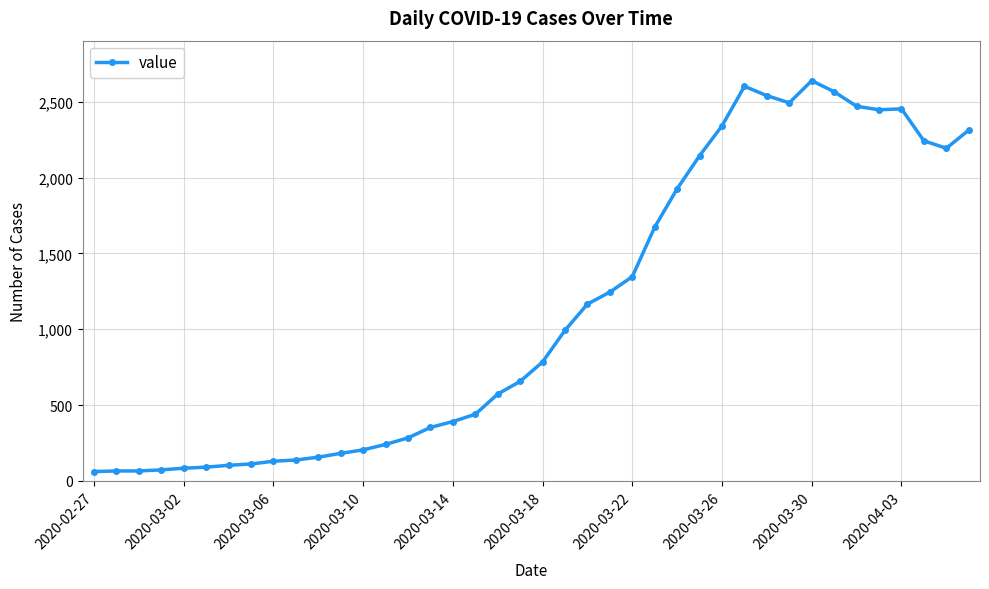

True or false: there are more than 1 points higher than both neighbors.

True